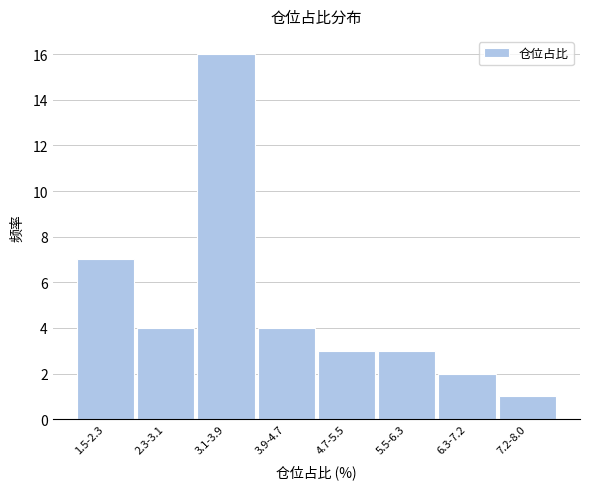

Reading right to left, what are all the values shown in this chart?

1	2	3	3	4	16	4	7